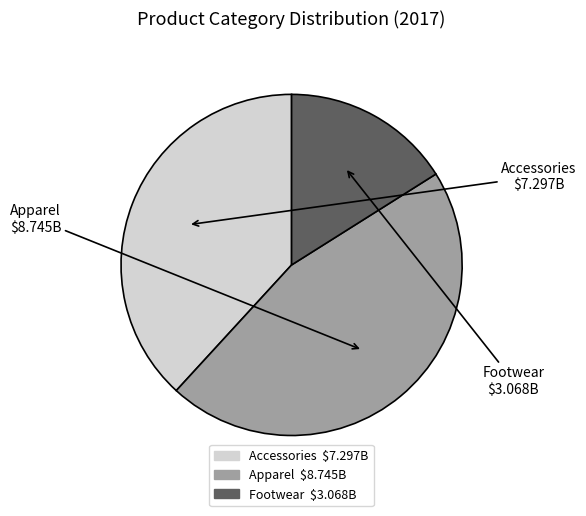

Count the number of slices in the pie.

3